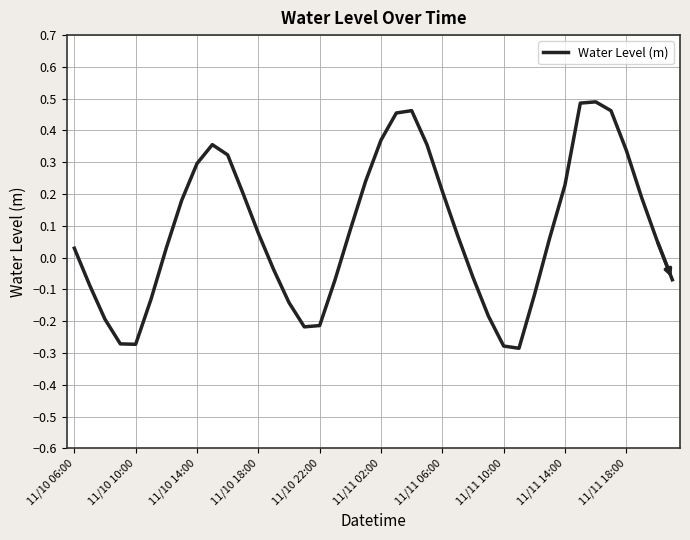

At which label does the data first exceed 0?

11/10 06:00